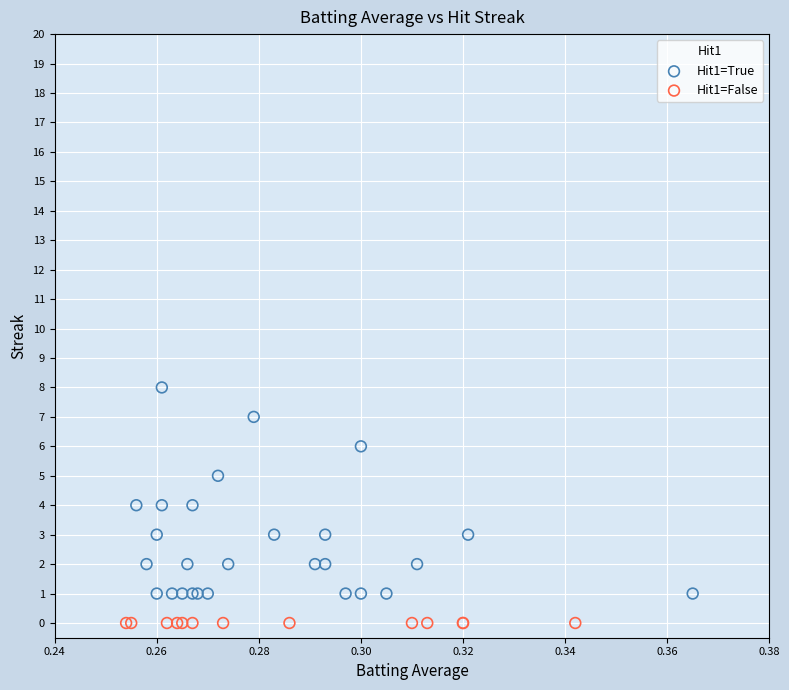

Which series reaches the minimum Y coordinate?

Hit1=False